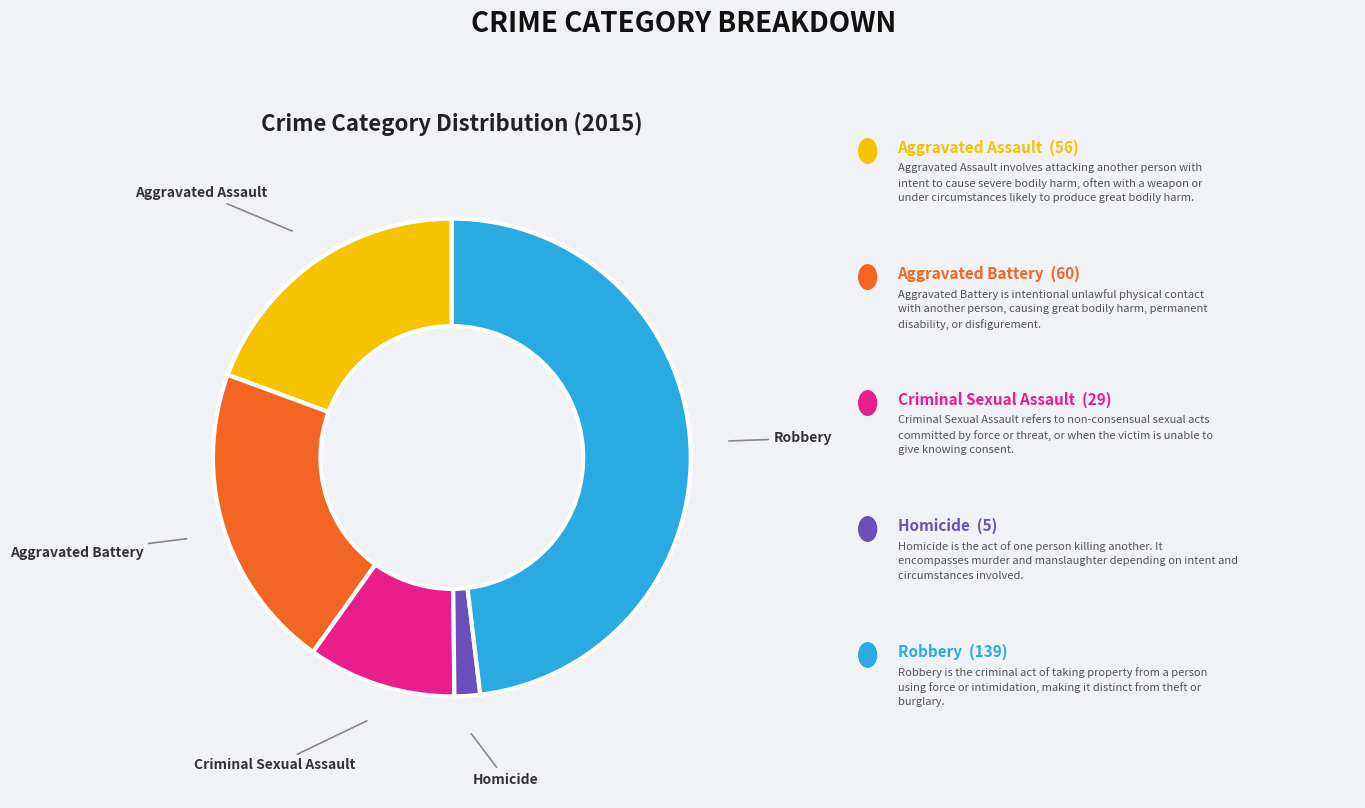

How many slices are in this pie chart?

5